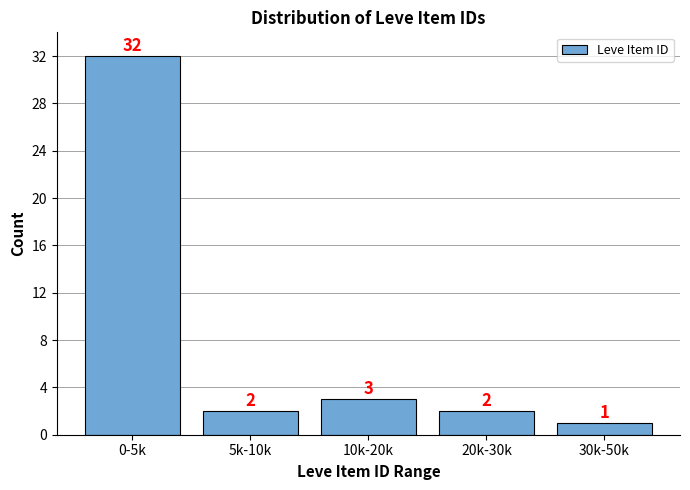

Reading left to right, what are all the values shown in this chart?

32	2	3	2	1